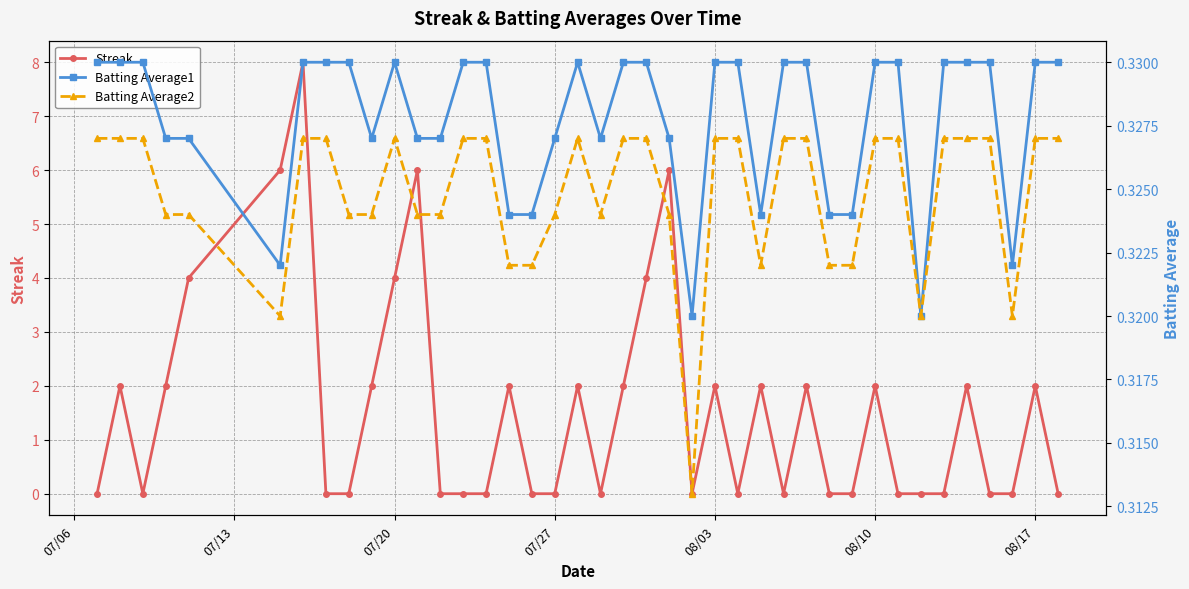

True or false: Streak has more than 1 points higher than both neighbors.

True